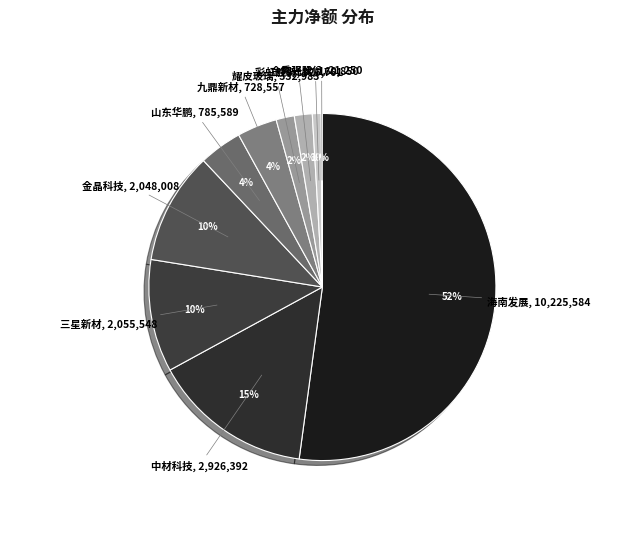

Is there a majority slice in this chart?

Yes